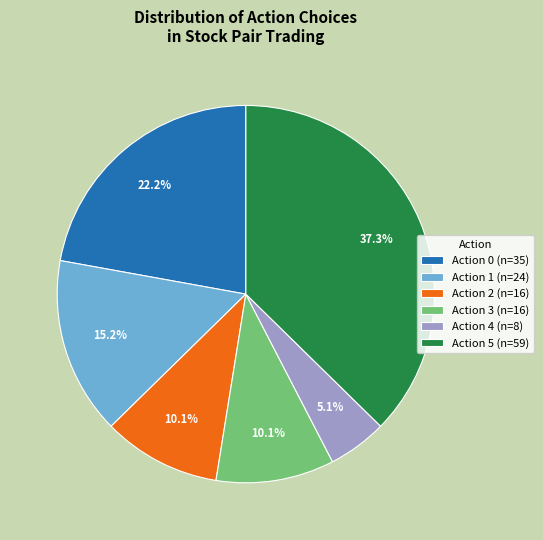

How many slices are in this pie chart?

6